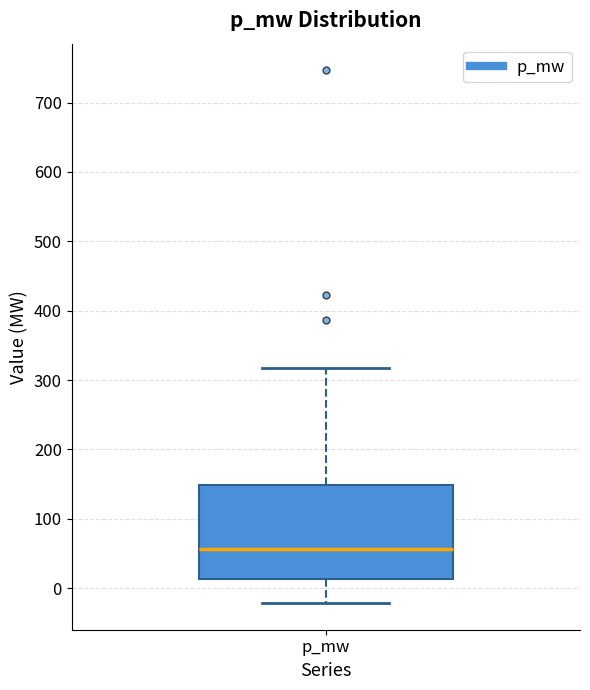

Where does the lower whisker of the box for p_mw end on the y-axis? The values are not printed on the chart, so give them approximately, as read against the axis.

-20